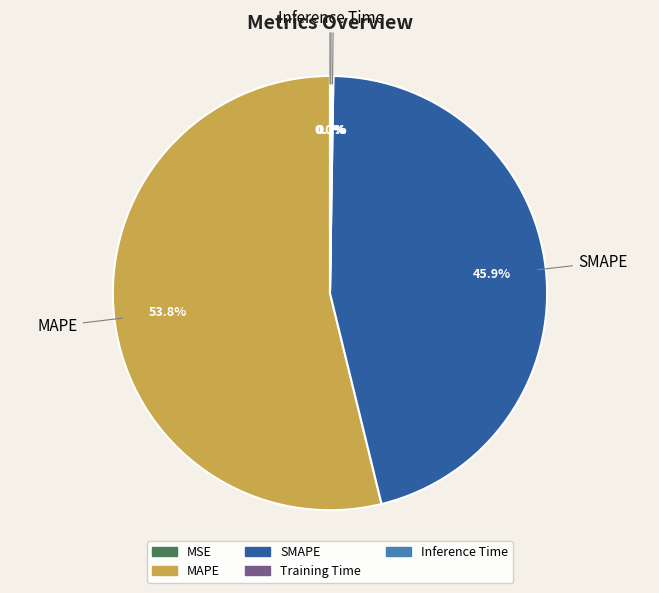

Is there any slice that represents more than half of the pie?

Yes